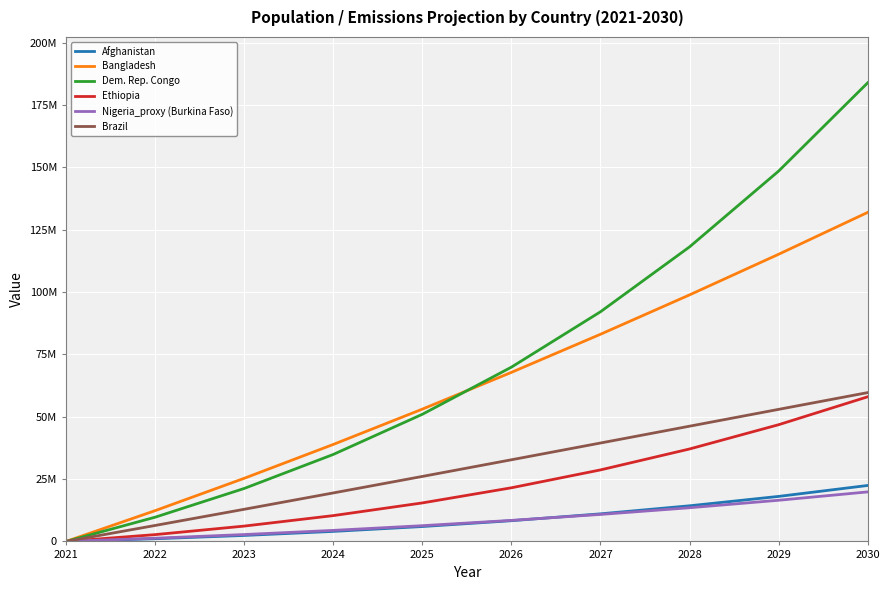

Does the chart have visible grid lines?

Yes